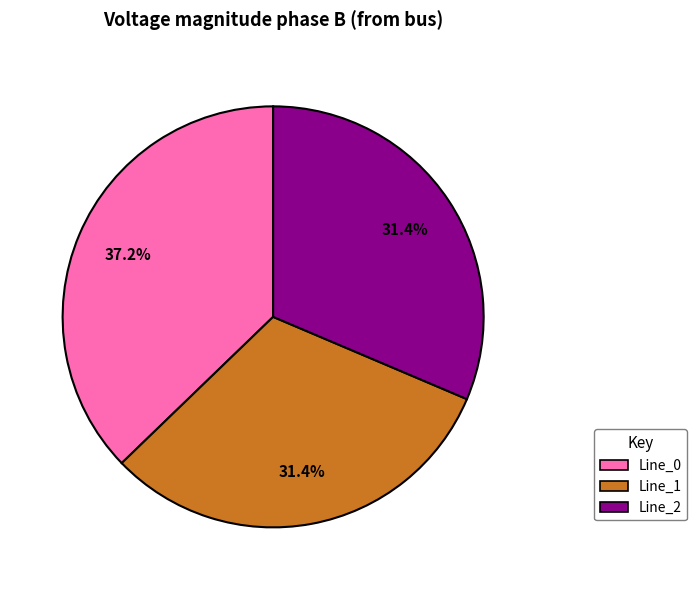

Count the number of slices in the pie.

3